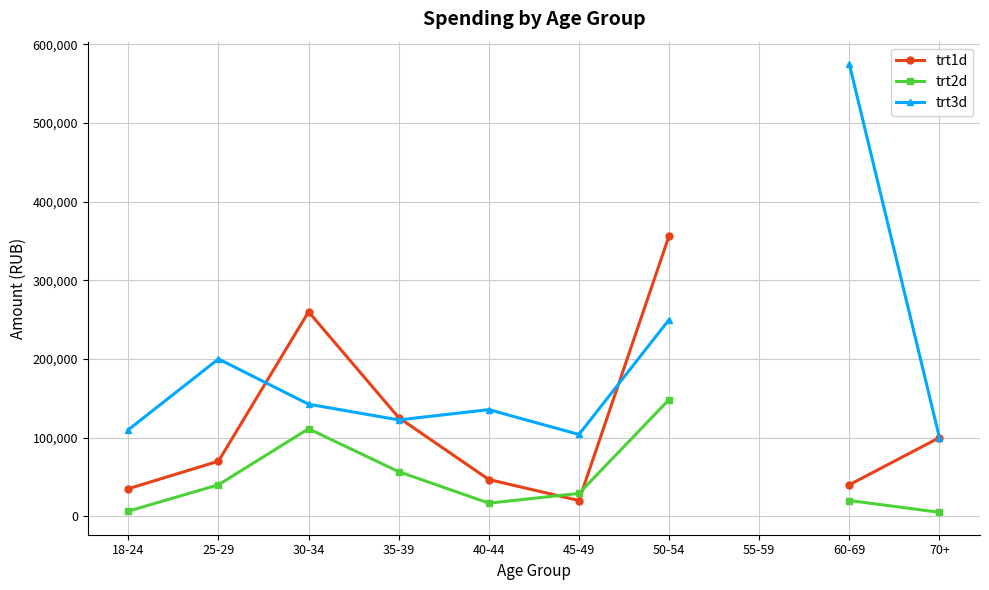

What is the highest value of the trt2d series?

148333.3